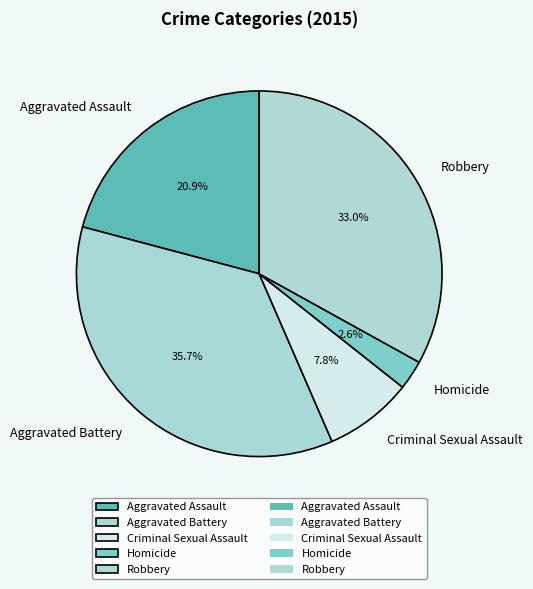

Rank the categories by value from lowest to highest.

Homicide, Criminal Sexual Assault, Aggravated Assault, Robbery, Aggravated Battery